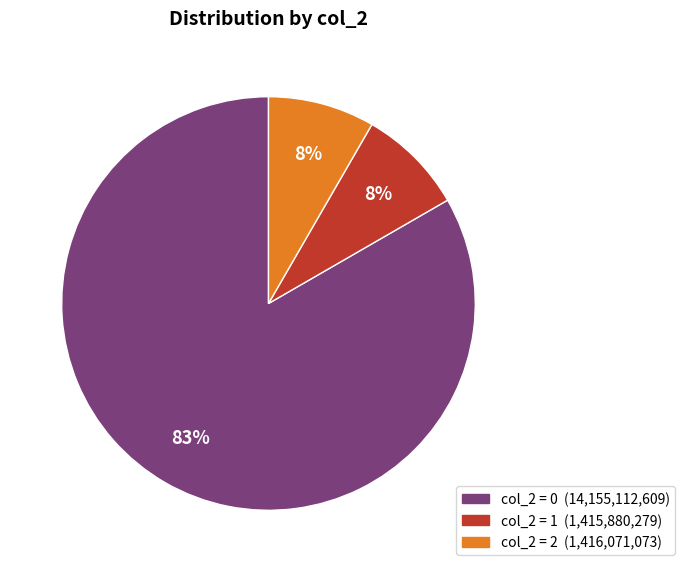

Is there any slice that represents more than half of the pie?

Yes